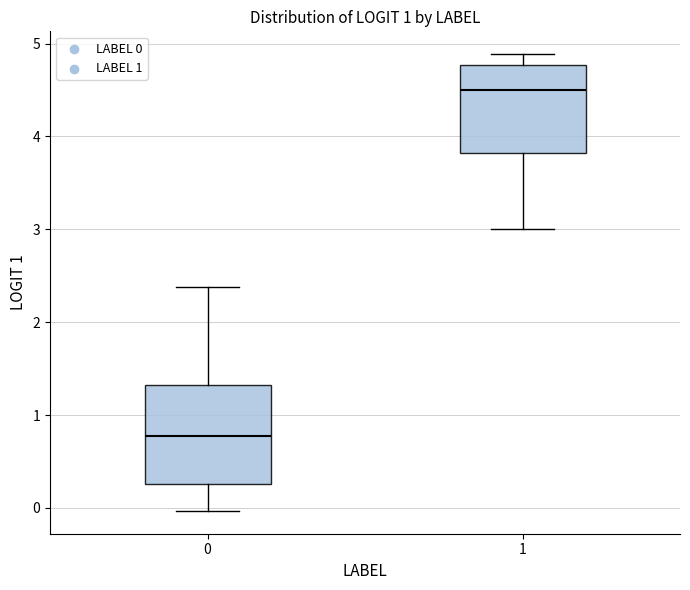

Where does the median line of the box at x = 0 sit on the y-axis? The values are not printed on the chart, so give them approximately, as read against the axis.

0.8